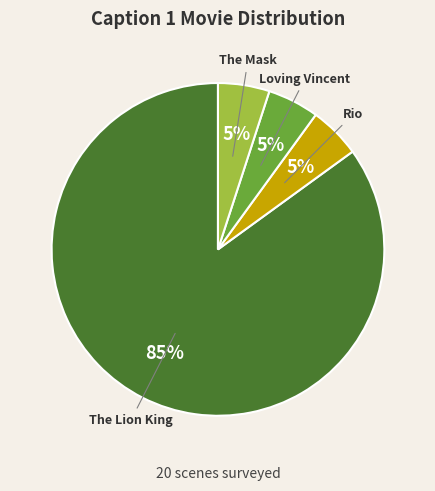

How many slices are in this pie chart?

4